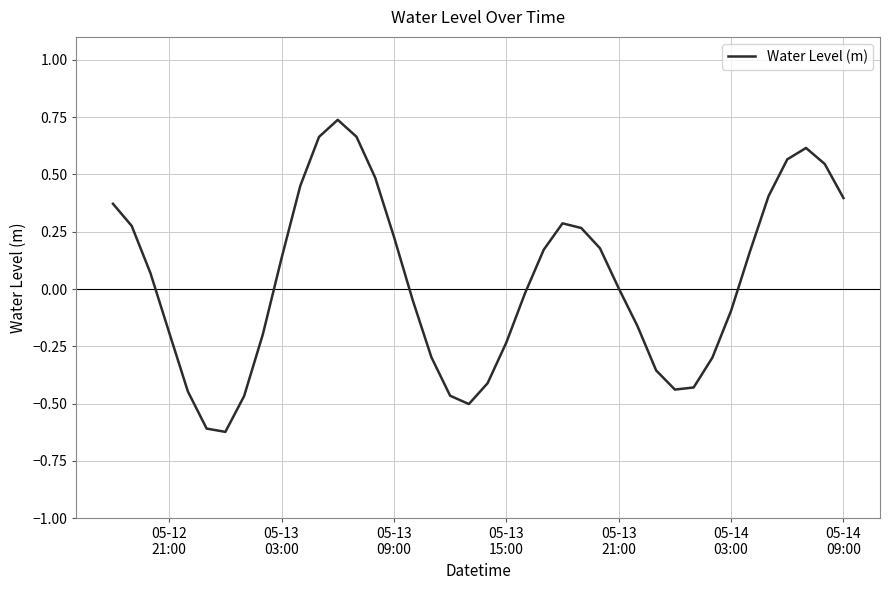

What is the difference between the maximum and minimum values?

1.4